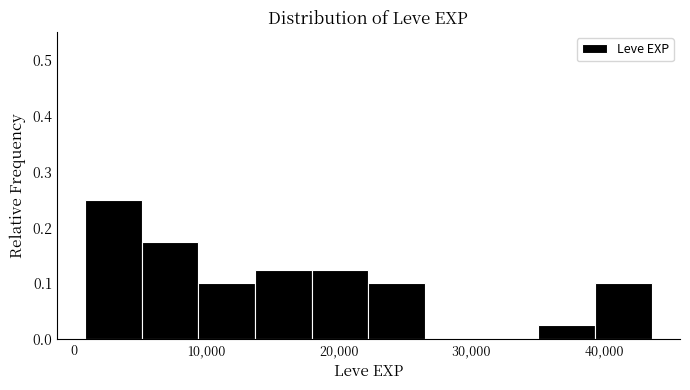

Reading left to right, transcribe this chart: for each bar, give the range it covers on the x-axis and its height. Neither the bar edges nor the heights are printed on the chart, so give them approximately, as read against the axes.

1000 to 5000: 0.25
5000 to 9000: 0.18
9000 to 14000: 0.10
14000 to 18000: 0.13
18000 to 22000: 0.13
22000 to 26000: 0.10
26000 to 31000: 0
31000 to 35000: 0
35000 to 39000: 0.03
39000 to 44000: 0.10